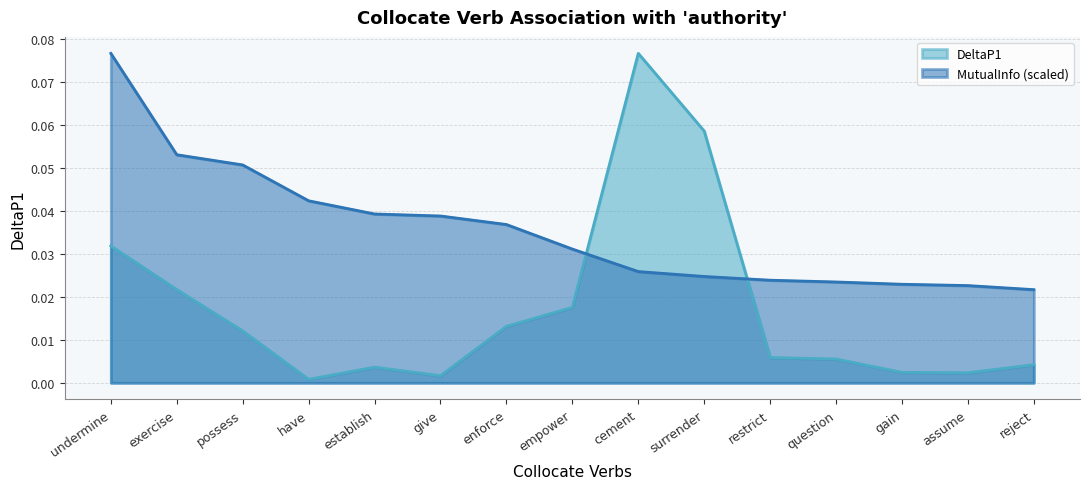

True or false: MutualInfo has more than 1 interior local peaks.

False